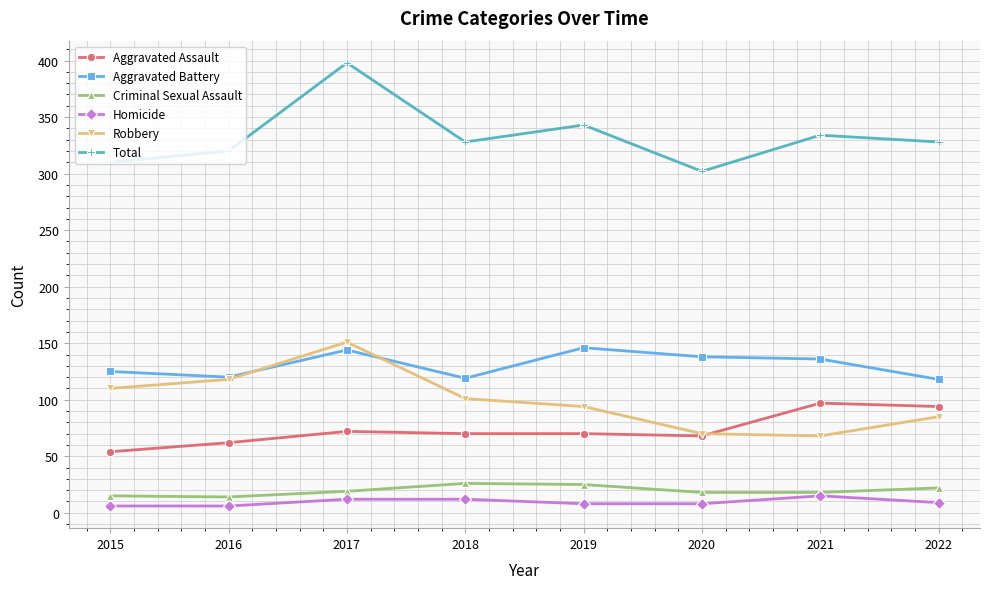

What value does the Robbery series have at 2017?

151